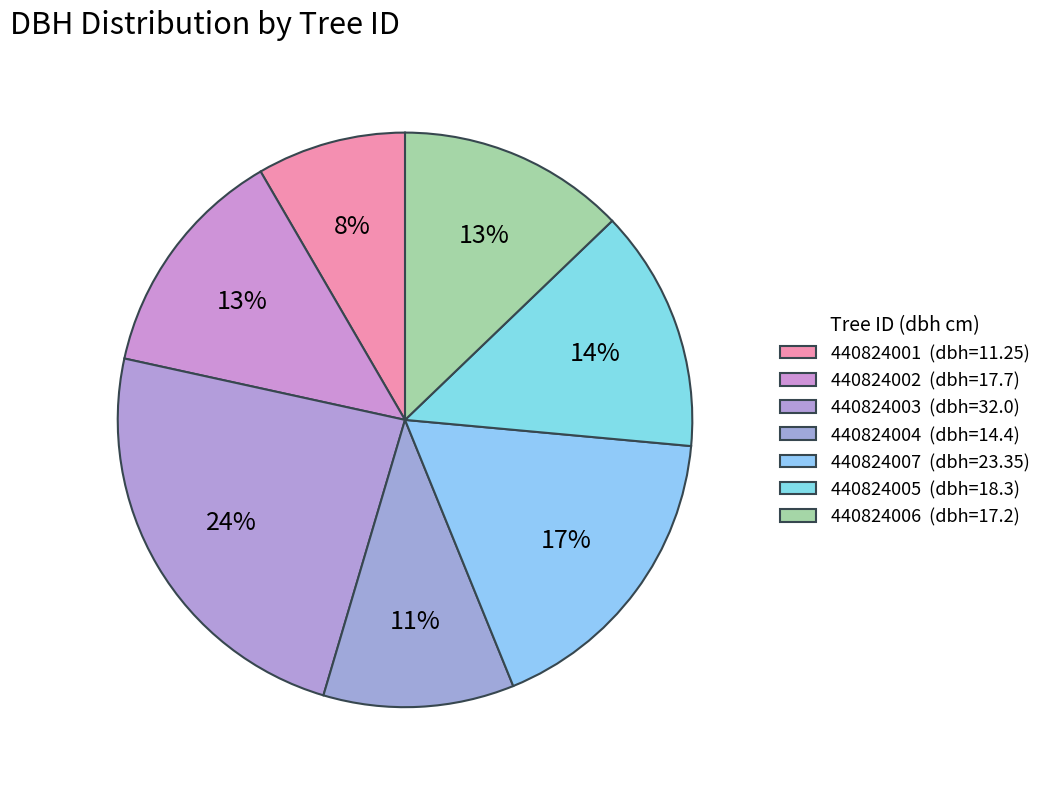

To the nearest percent, what percentage of the pie is 440824002?

13%